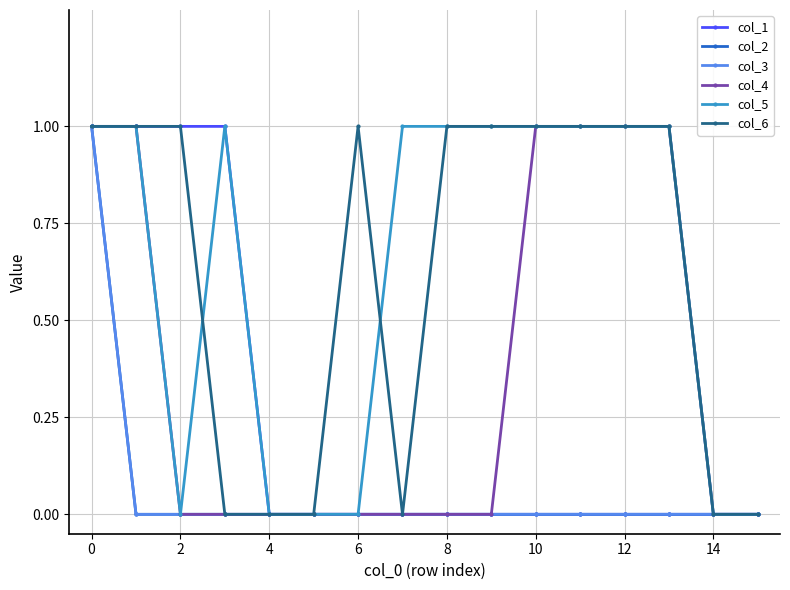

Does the chart have visible grid lines?

Yes